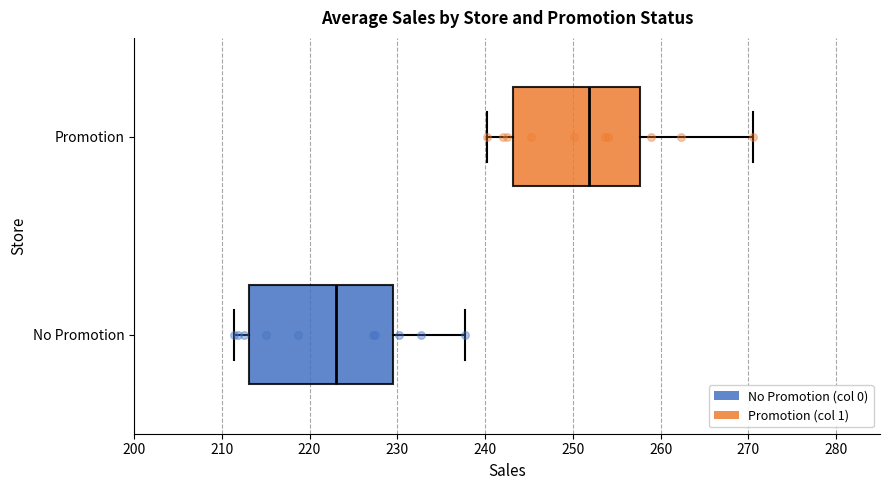

Reading bottom to top, transcribe this box plot: for each box, give where its median line is, the range the box spans, and where its two whiskers end, as read against the x-axis. The values are not printed on the chart, so give them approximately, as read against the axis.

No Promotion: median 223, box 213 to 230, whiskers 211 to 238
Promotion: median 252, box 243 to 258, whiskers 240 to 271